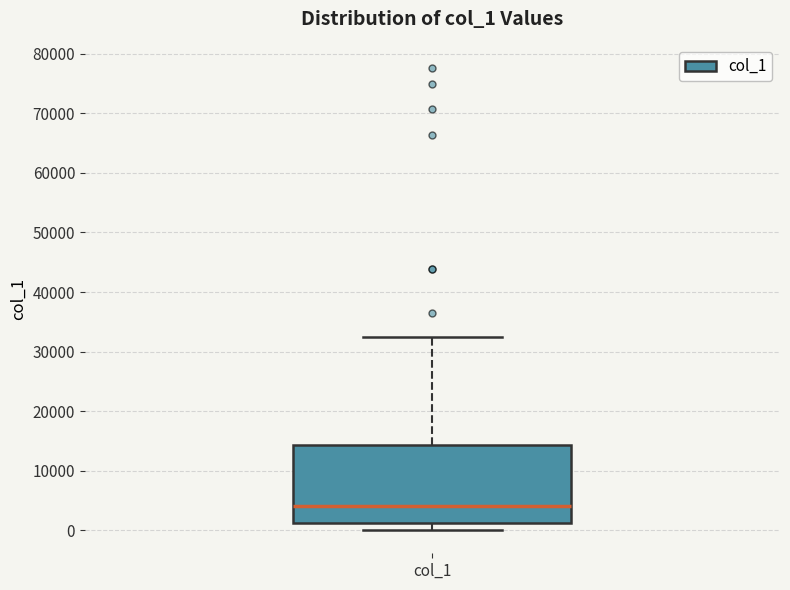

Read this box plot against the y-axis: the position of the median line, the range covered by the box, and the ends of both whiskers. The values are not printed on the chart, so give them approximately, as read against the axis.

median 4000, box 1000 to 14000, whiskers 0 to 32000